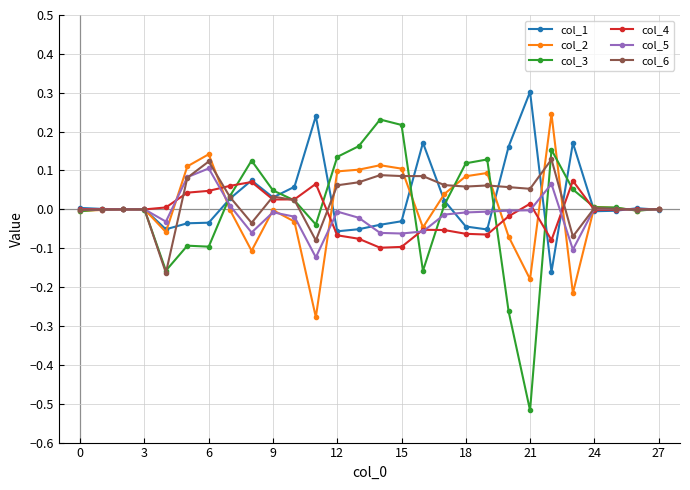

Which series has the widest spread of values?

col_3